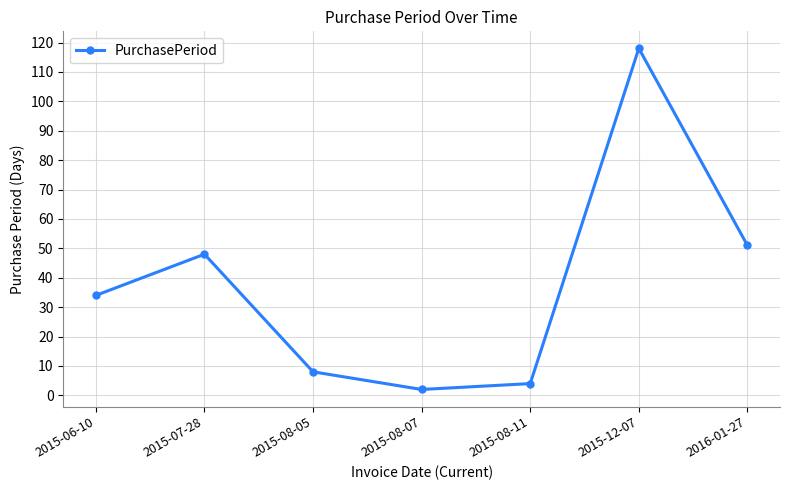

List the labels in order of value, smallest first.

2015-08-07, 2015-08-11, 2015-08-05, 2015-06-10, 2015-07-28, 2016-01-27, 2015-12-07